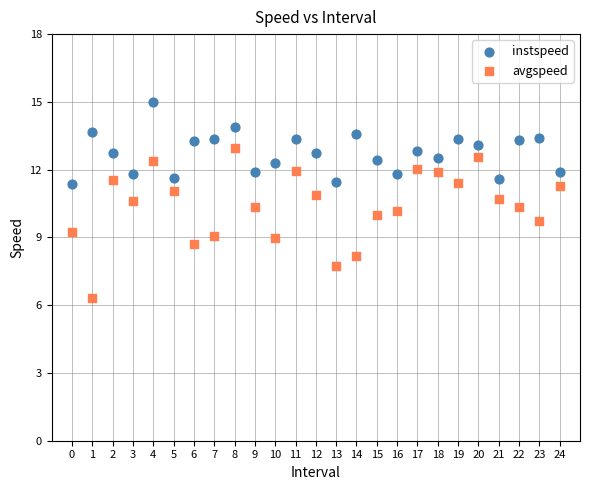

Which series reaches the maximum Y coordinate?

instspeed